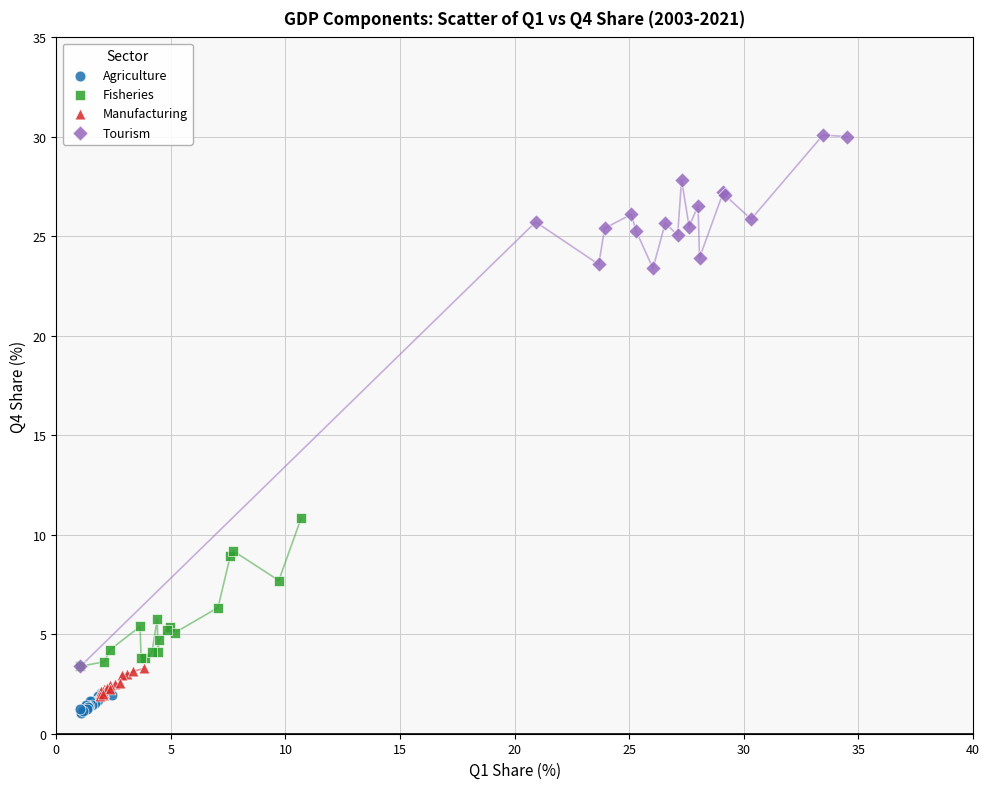

Which series contains the highest Y value?

Tourism